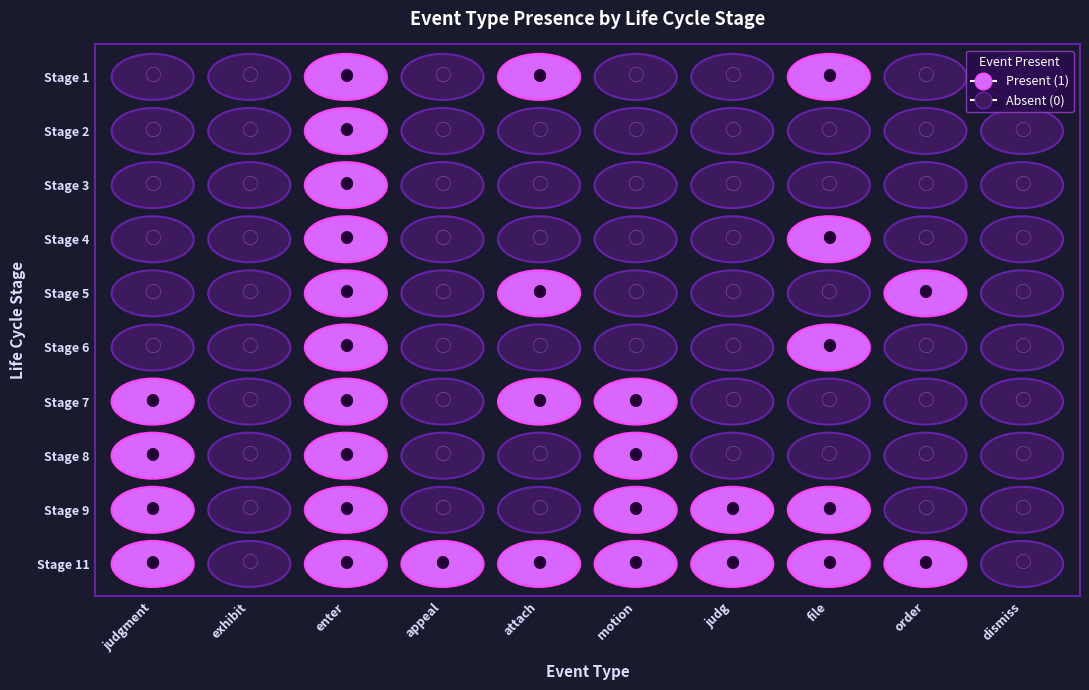

List the labels in order of 4 value, largest first.

0, 4, 6, 9, 1, 2, 3, 5, 7, 8